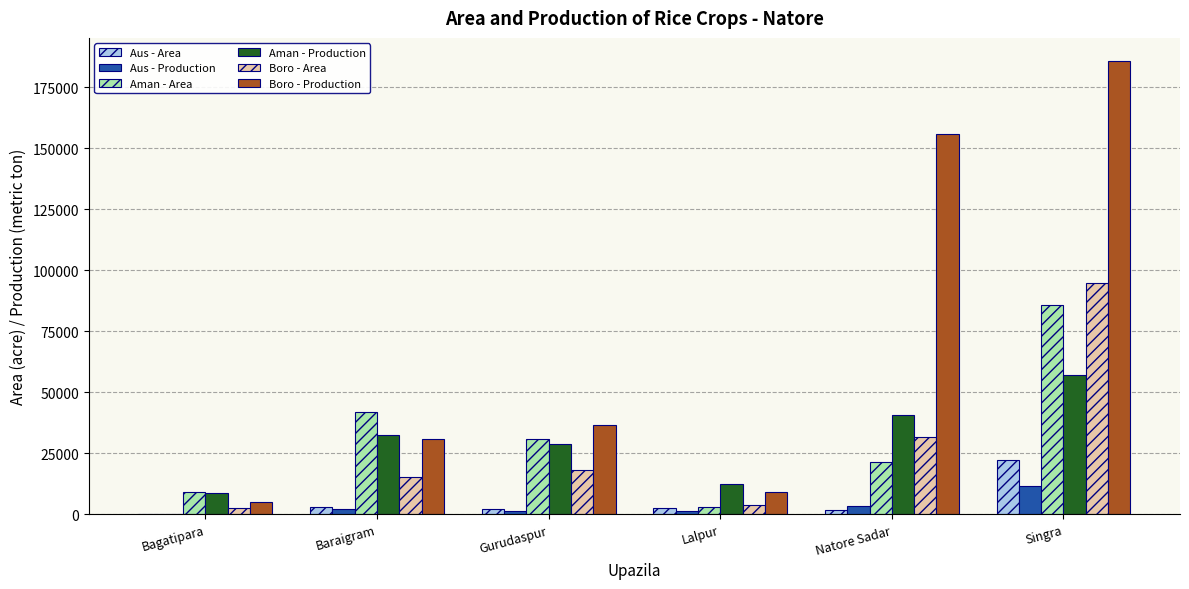

At which category is the sum across all series the highest?

Singra